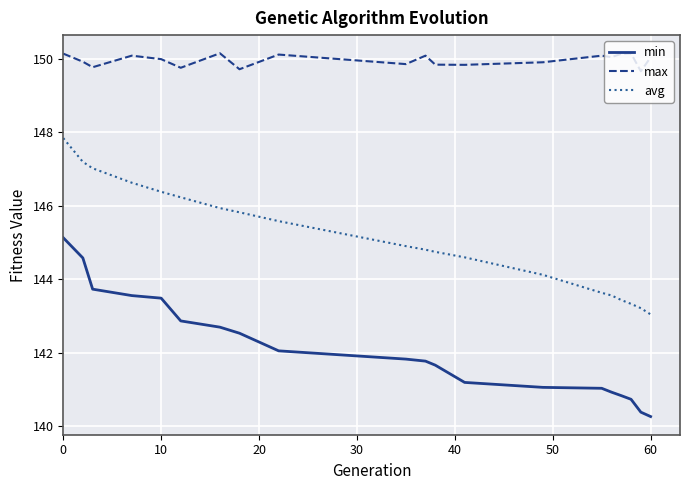

True or false: min and max cross at least once.

False